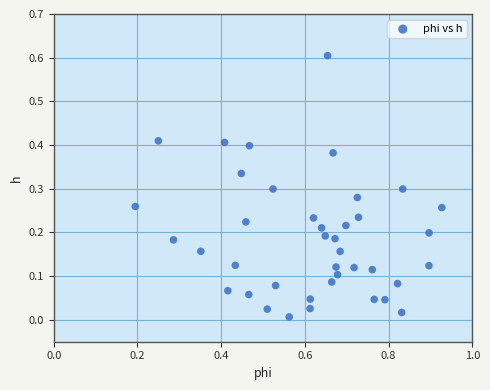

What is the range of X values (max minus min)?

0.7